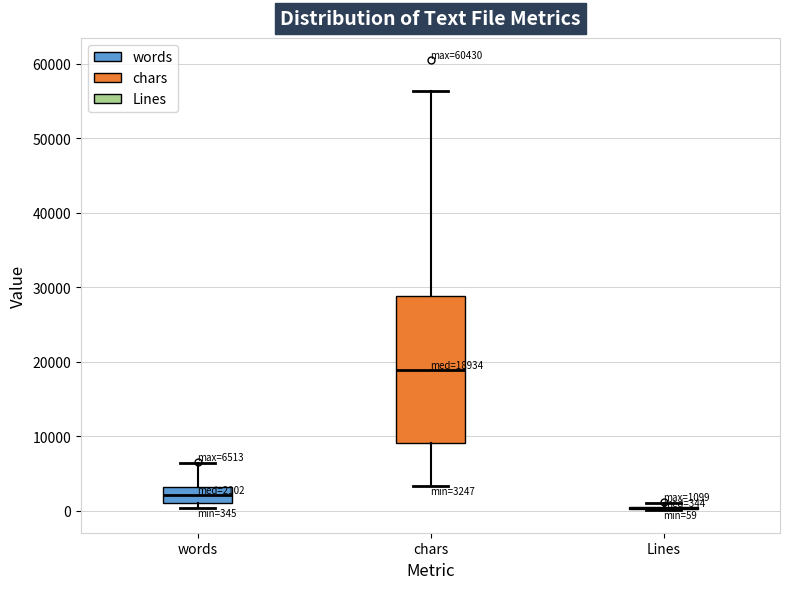

Which box is the tallest, from its lower edge to its upper edge?

chars